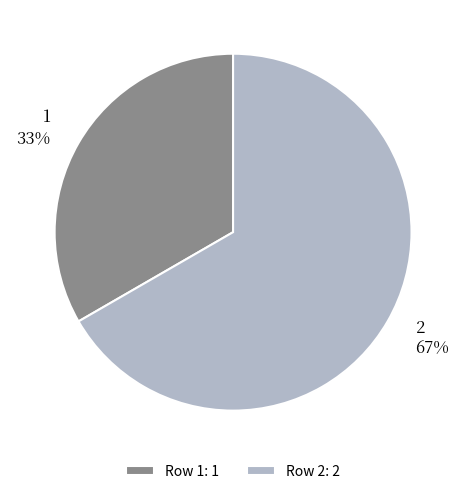

Combined, do 1 and 2 account for over 50%?

Yes